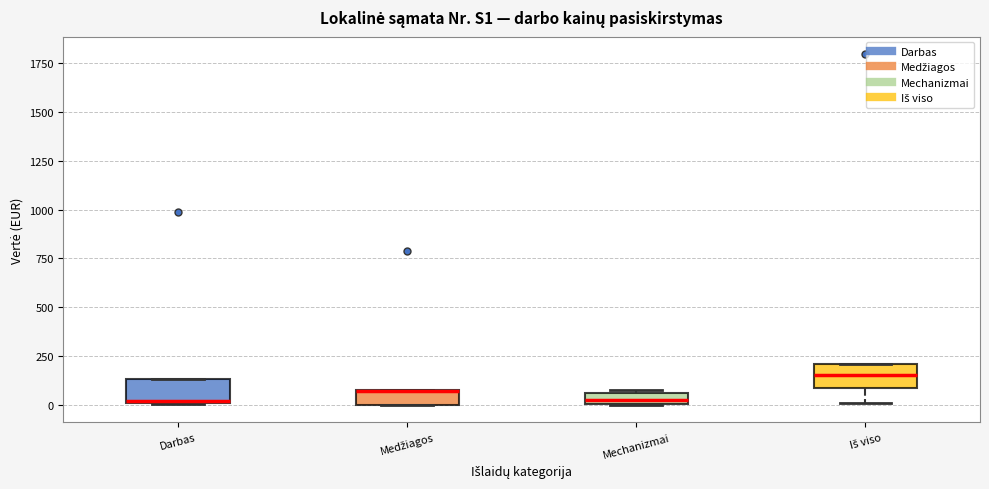

Where is the upper edge of the box for Mechanizmai on the y-axis? The values are not printed on the chart, so give them approximately, as read against the axis.

50